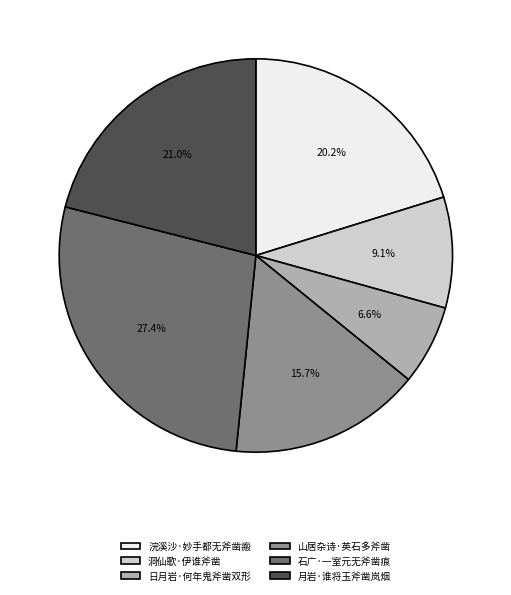

To the nearest percent, what percentage of the pie is 月岩·谁将玉斧凿岚烟?

21%